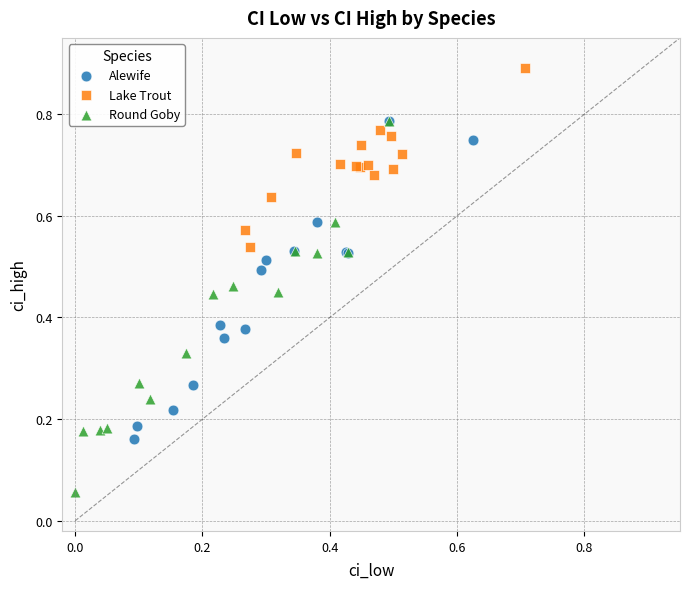

Which series reaches the minimum Y coordinate?

Round Goby